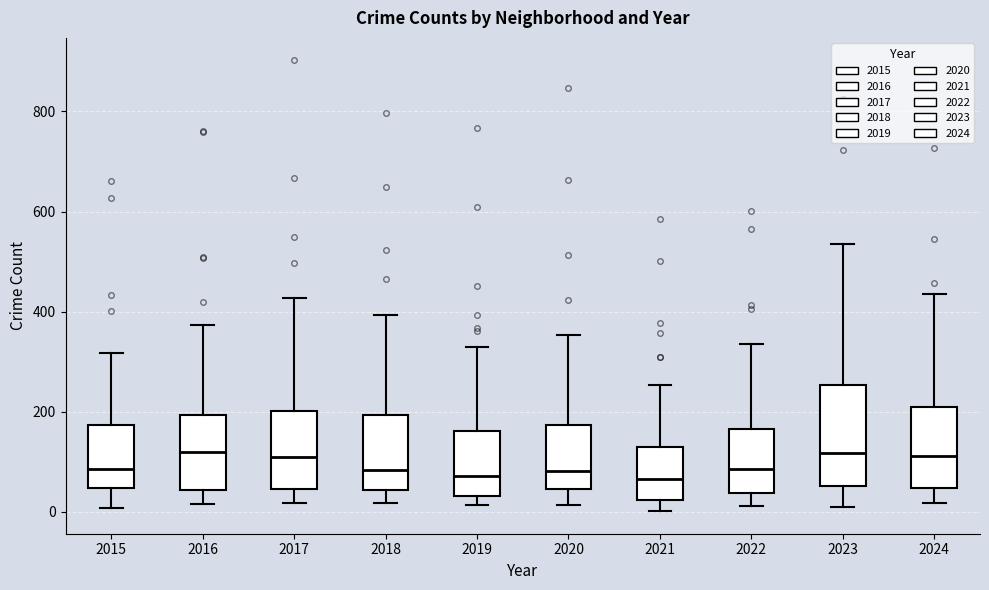

Comparing the boxes themselves (not the whiskers), which one is the tallest?

2023